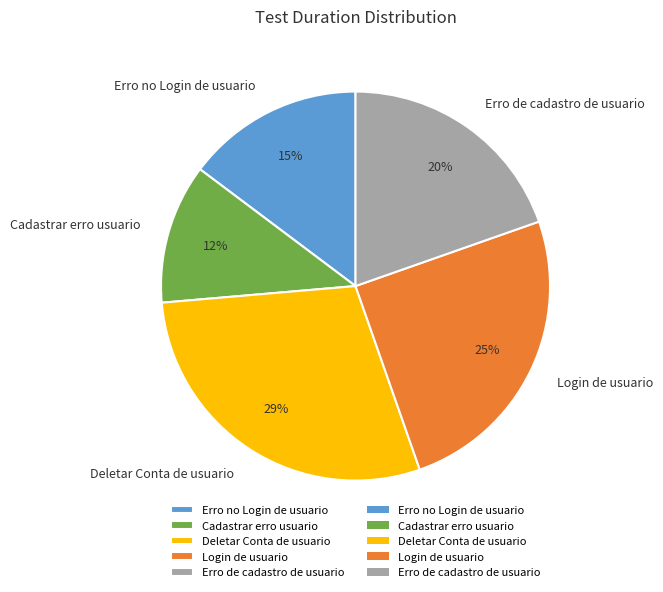

How many segments does this pie chart have?

5